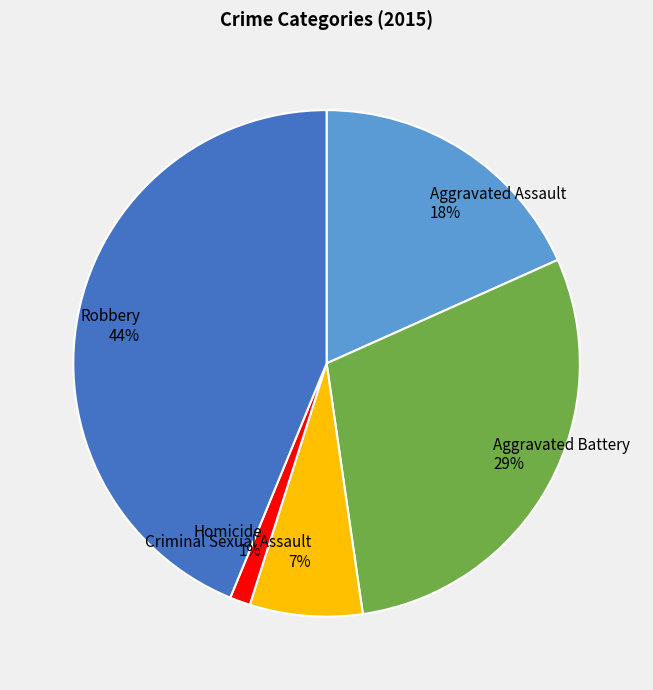

How many slices are in this pie chart?

5